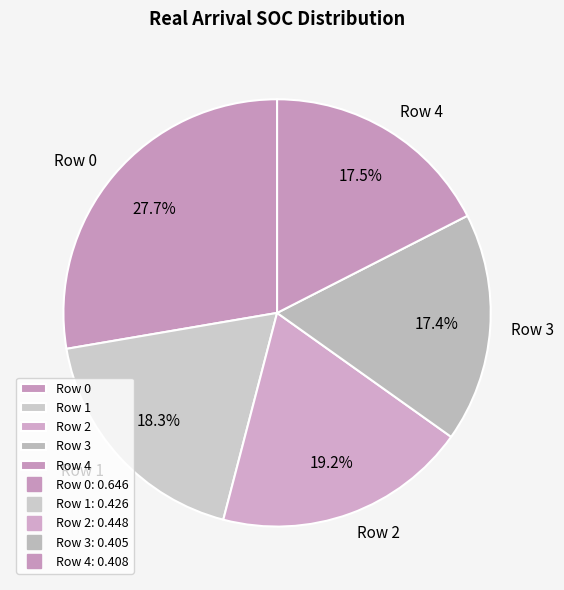

Which has a higher value, Row 3 or Row 2?

Row 2